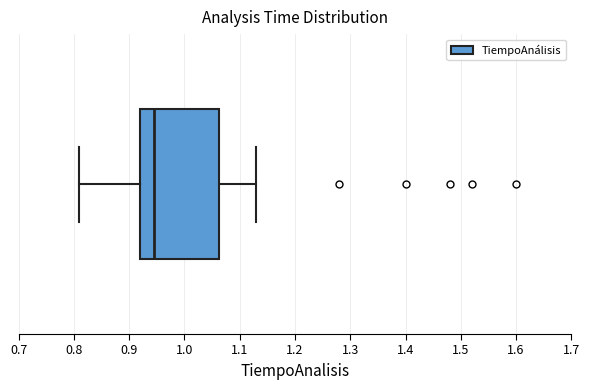

Where does the right whisker of the box end on the x-axis? The values are not printed on the chart, so give them approximately, as read against the axis.

1.13